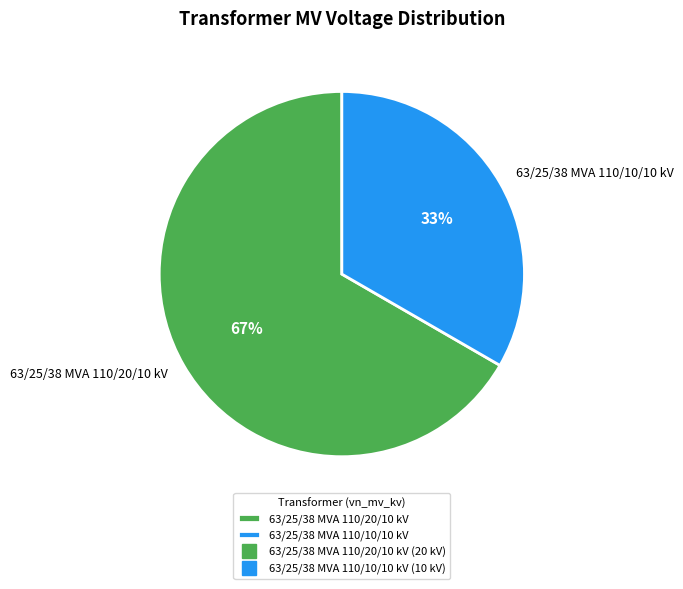

Which has a higher value, 63/25/38 MVA 110/10/10 kV or 63/25/38 MVA 110/20/10 kV?

63/25/38 MVA 110/20/10 kV